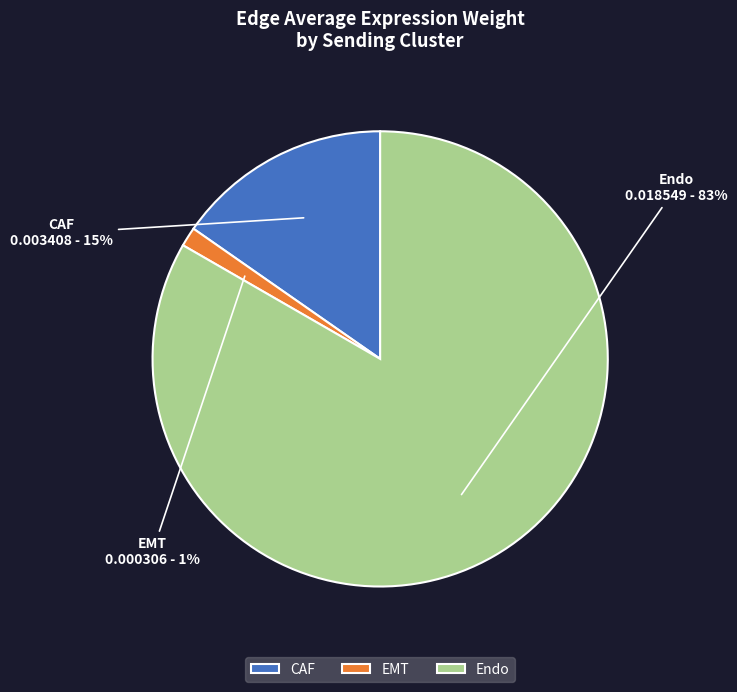

What percentage is the CAF slice, to the nearest percent?

15%